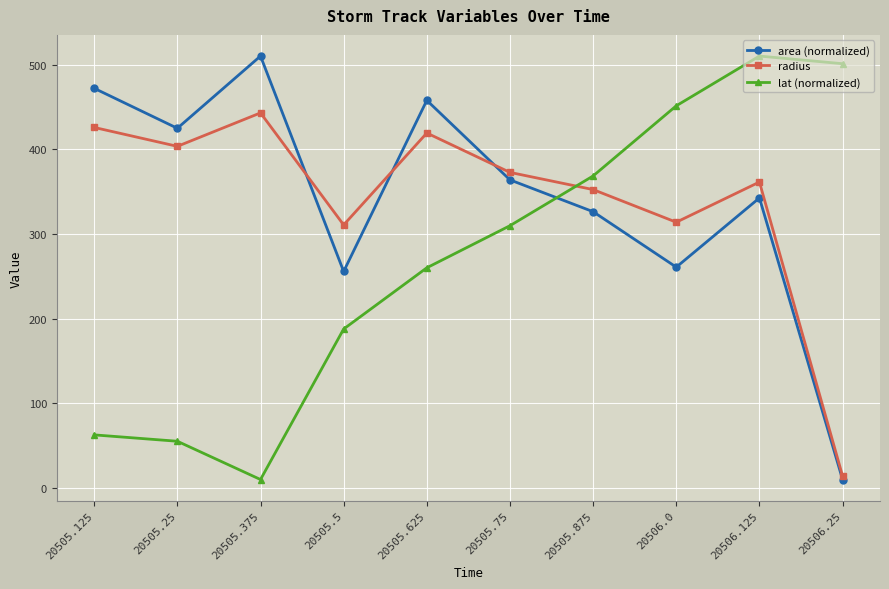

How many values in the lat (normalized) series are below 309?

5